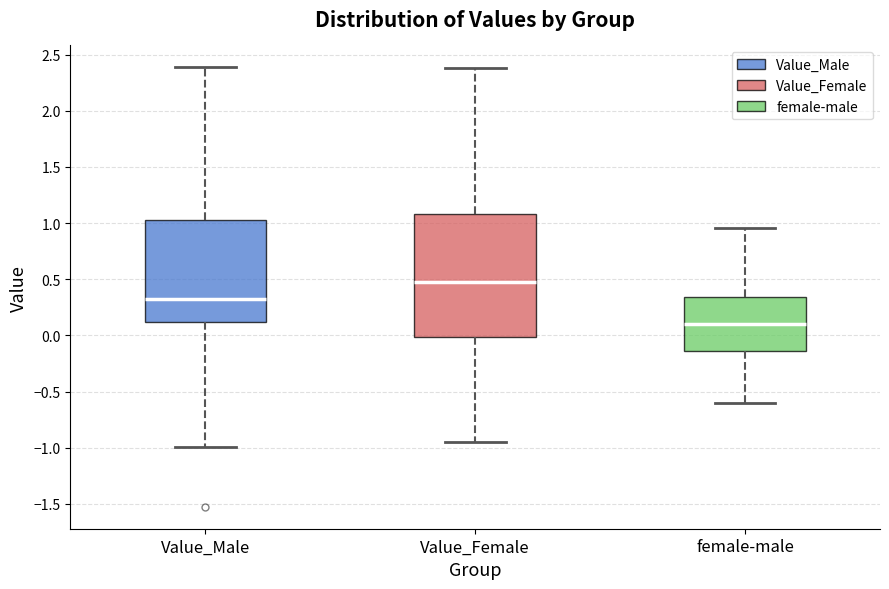

Which box has the lowest median line?

female-male